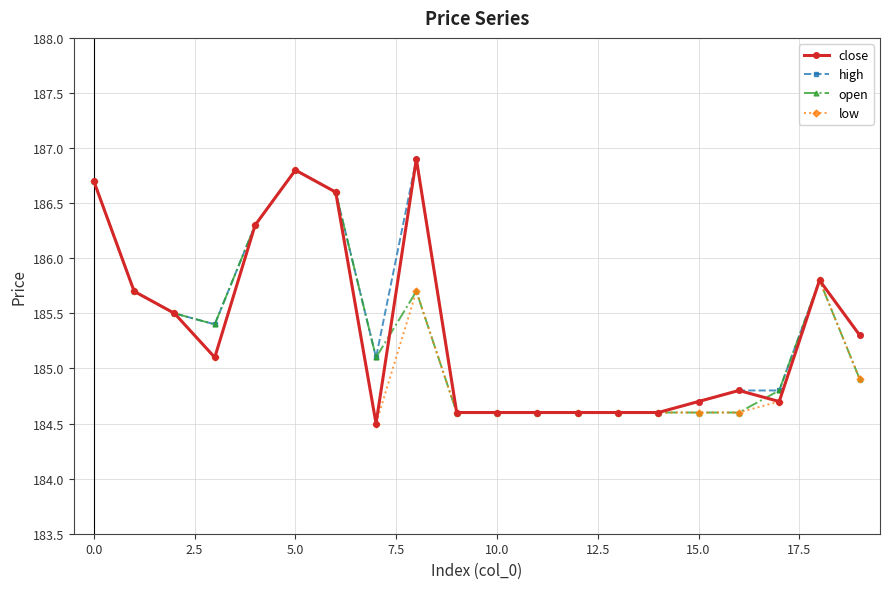

What is the greatest value displayed?

186.9